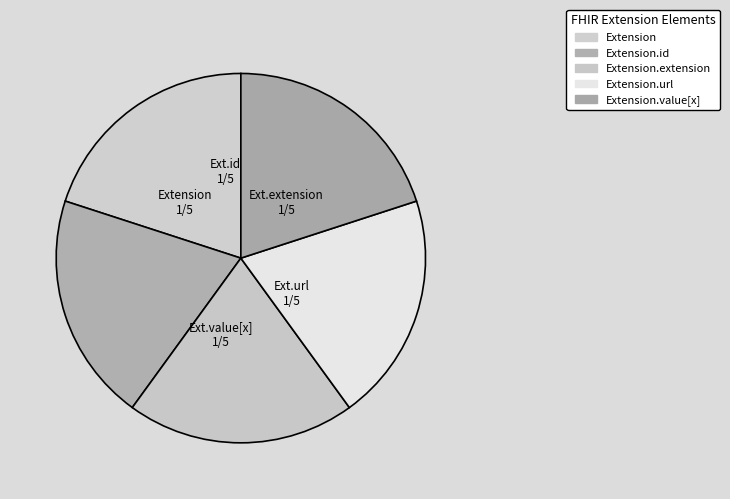

Is Extension.id the majority of the pie?

No